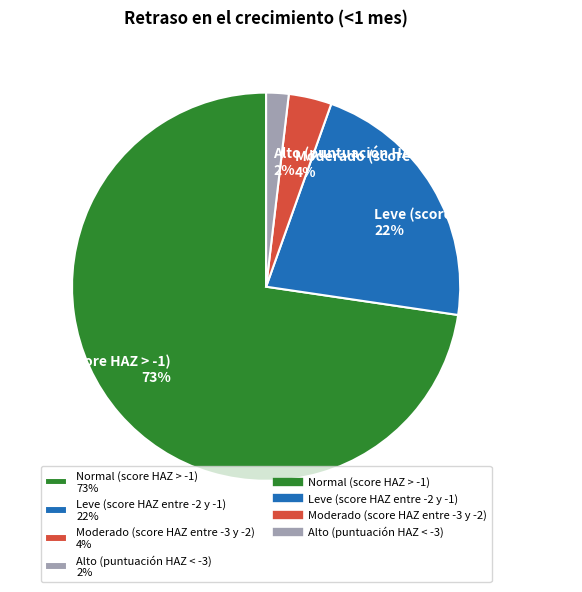

Do Moderado (score HAZ entre -3 y -2) 4% and Normal (score HAZ > -1) 73% together represent more than half of the pie?

Yes